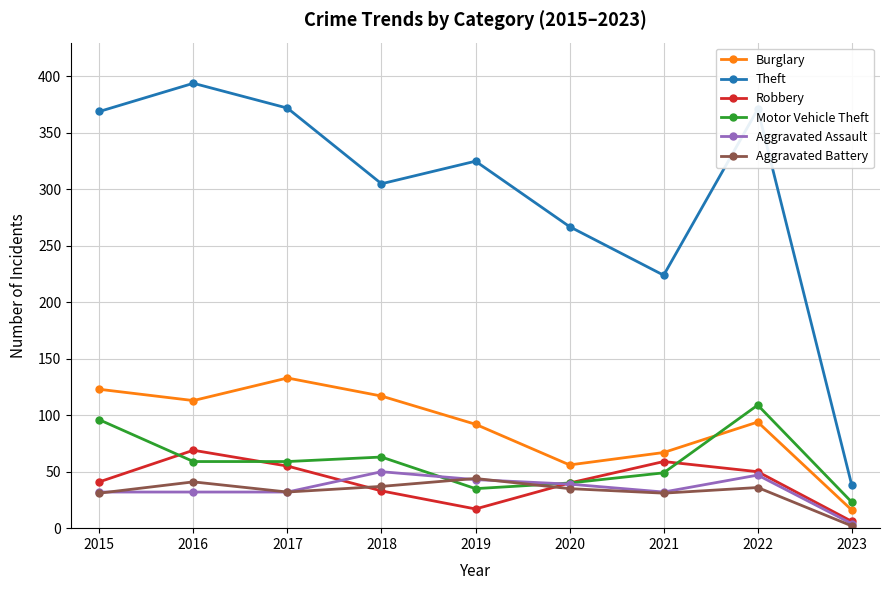

What is the sum of all Robbery values?

370